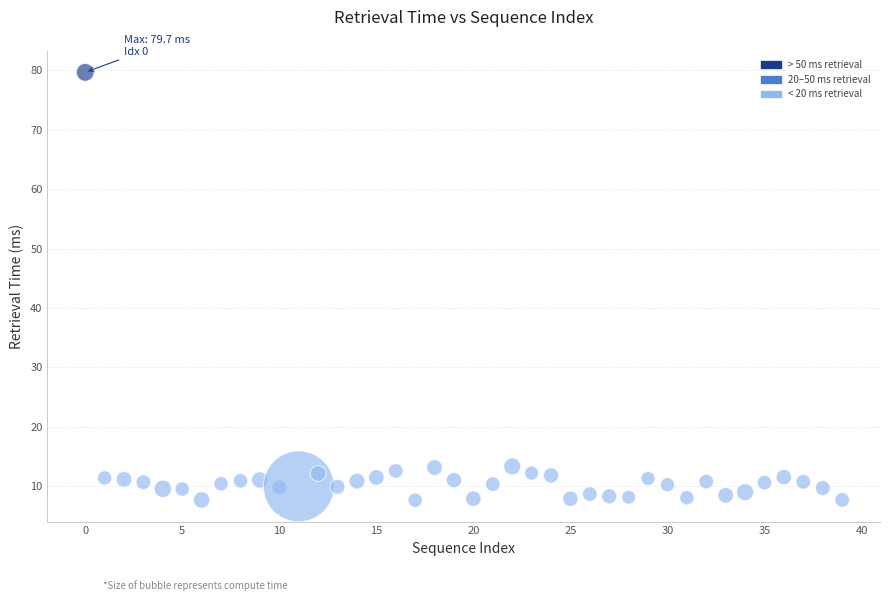

What is the range of Y values (max minus min)?

72.1